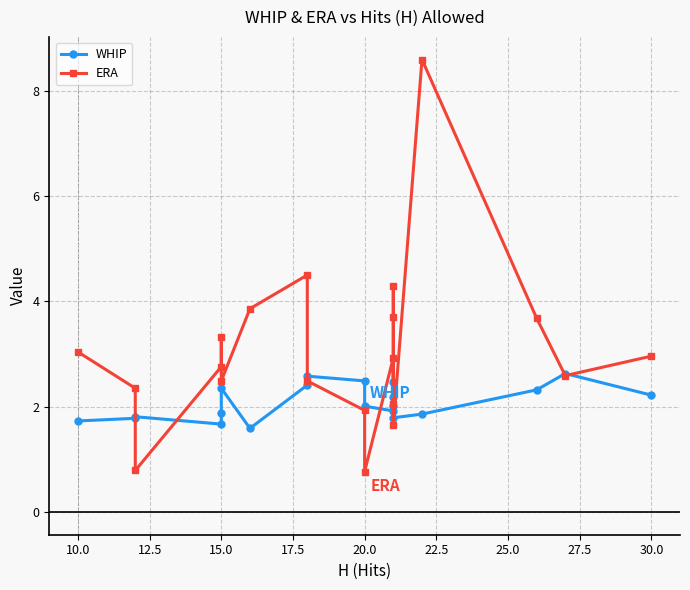

What is the difference between the second highest and minimum values in the WHIP series?

1.0